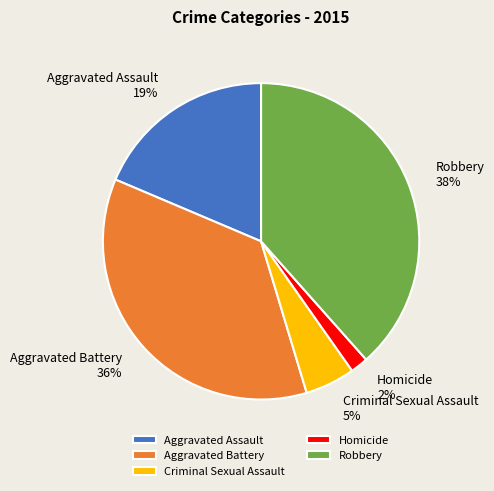

Rank the categories by value from lowest to highest.

Homicide, Criminal Sexual Assault, Aggravated Assault, Aggravated Battery, Robbery